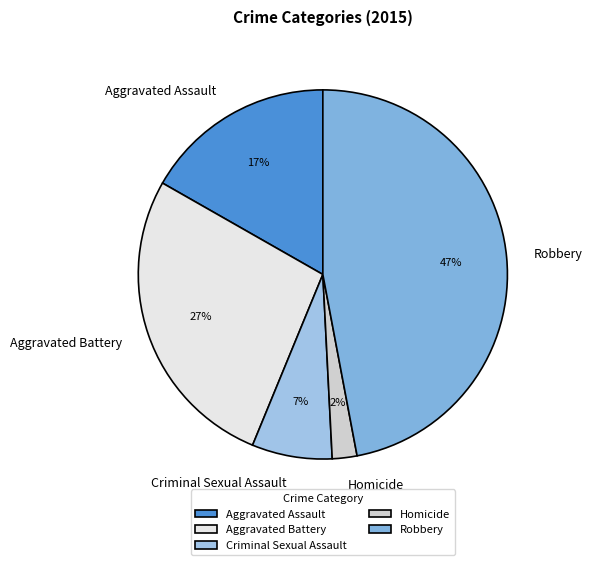

Do Criminal Sexual Assault and Homicide together represent more than half of the pie?

No